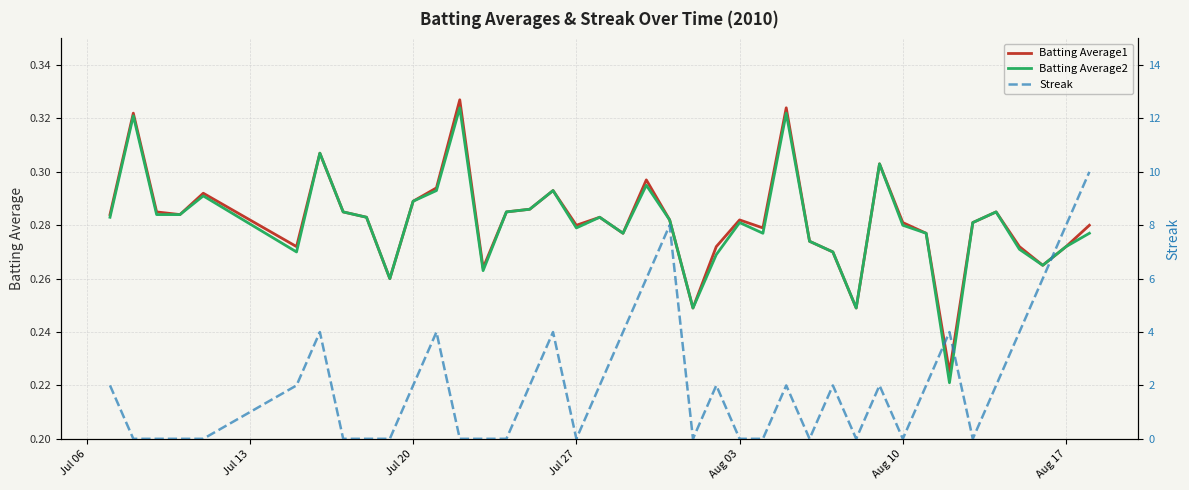

What is the difference between the maximum and minimum values in the Batting Average1 series?

0.1